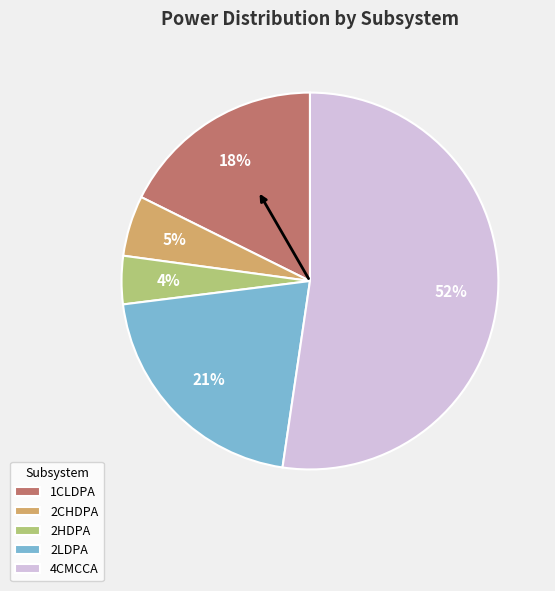

Do 4CMCCA and 2HDPA together represent more than half of the pie?

Yes